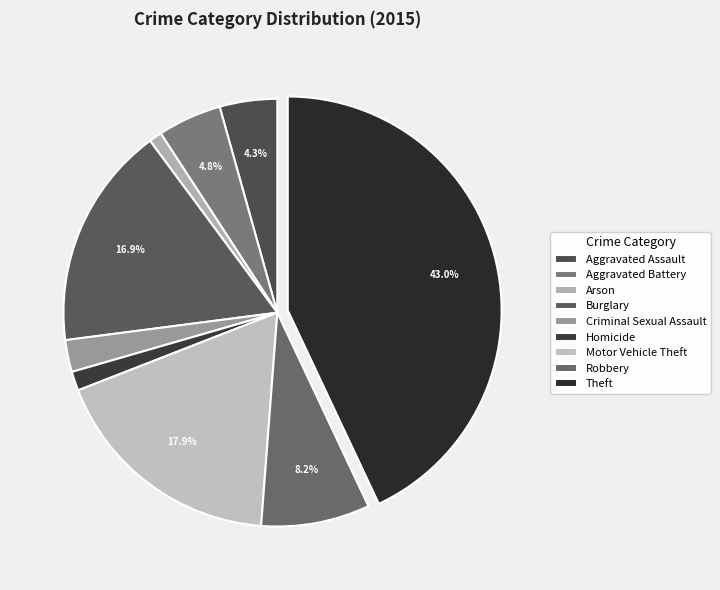

Is there any slice that represents more than half of the pie?

No